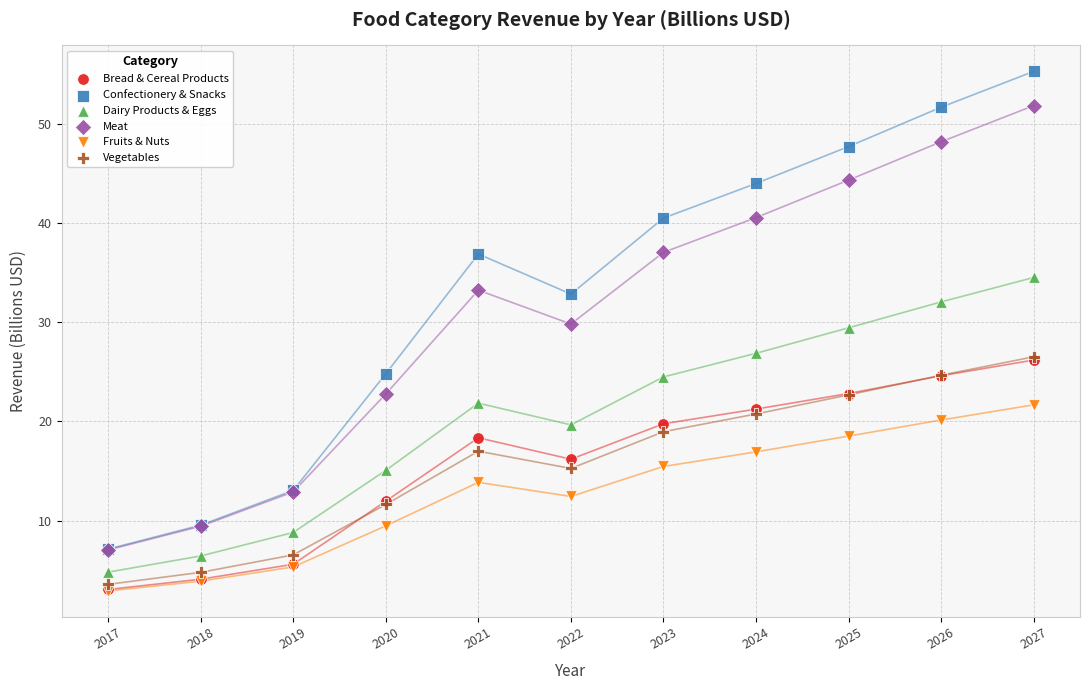

Which series reaches the maximum Y coordinate?

Confectionery & Snacks